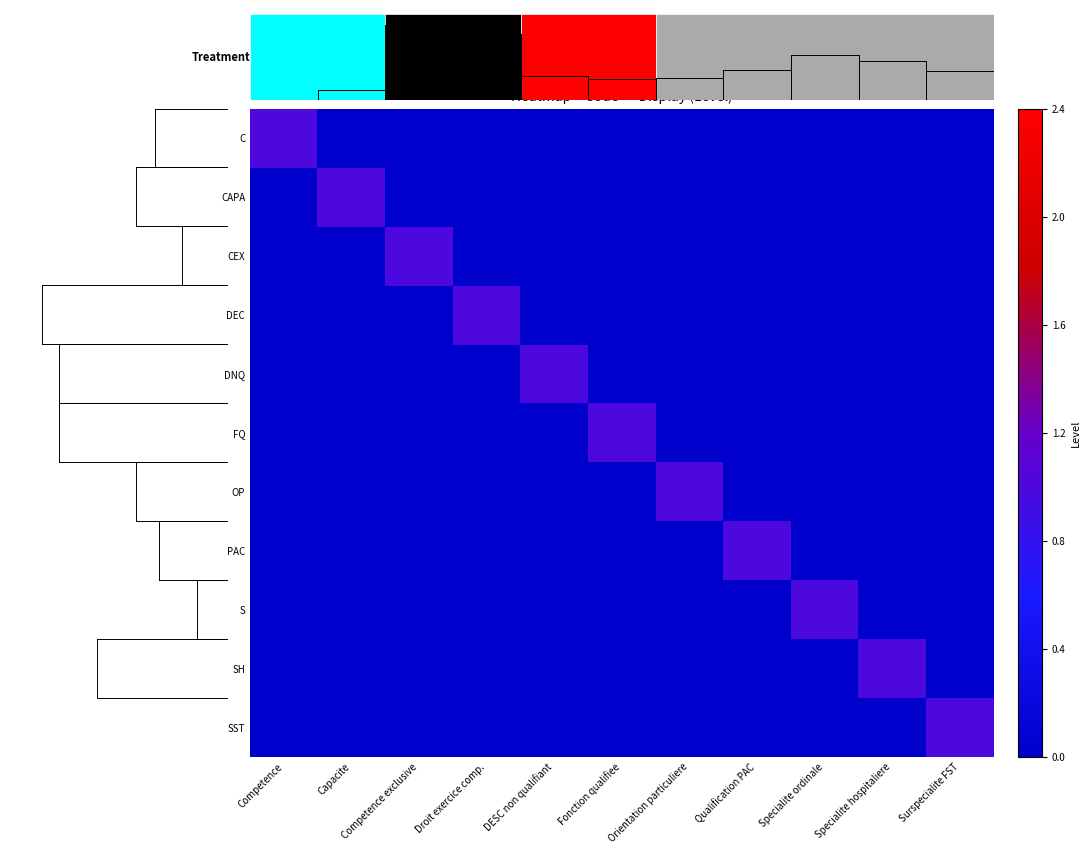

Reading left to right, what are all the values shown in this chart?

C: Competence=1	Capacite=0	Competence exclusive=0	Droit exercice comp.=0	DESC non qualifiant=0	Fonction qualifiee=0	Orientation particuliere=0	Qualification PAC=0	Specialite ordinale=0	Specialite hospitaliere=0	Surspecialite FST=0
CAPA: Competence=0	Capacite=1	Competence exclusive=0	Droit exercice comp.=0	DESC non qualifiant=0	Fonction qualifiee=0	Orientation particuliere=0	Qualification PAC=0	Specialite ordinale=0	Specialite hospitaliere=0	Surspecialite FST=0
CEX: Competence=0	Capacite=0	Competence exclusive=1	Droit exercice comp.=0	DESC non qualifiant=0	Fonction qualifiee=0	Orientation particuliere=0	Qualification PAC=0	Specialite ordinale=0	Specialite hospitaliere=0	Surspecialite FST=0
DEC: Competence=0	Capacite=0	Competence exclusive=0	Droit exercice comp.=1	DESC non qualifiant=0	Fonction qualifiee=0	Orientation particuliere=0	Qualification PAC=0	Specialite ordinale=0	Specialite hospitaliere=0	Surspecialite FST=0
DNQ: Competence=0	Capacite=0	Competence exclusive=0	Droit exercice comp.=0	DESC non qualifiant=1	Fonction qualifiee=0	Orientation particuliere=0	Qualification PAC=0	Specialite ordinale=0	Specialite hospitaliere=0	Surspecialite FST=0
FQ: Competence=0	Capacite=0	Competence exclusive=0	Droit exercice comp.=0	DESC non qualifiant=0	Fonction qualifiee=1	Orientation particuliere=0	Qualification PAC=0	Specialite ordinale=0	Specialite hospitaliere=0	Surspecialite FST=0
OP: Competence=0	Capacite=0	Competence exclusive=0	Droit exercice comp.=0	DESC non qualifiant=0	Fonction qualifiee=0	Orientation particuliere=1	Qualification PAC=0	Specialite ordinale=0	Specialite hospitaliere=0	Surspecialite FST=0
PAC: Competence=0	Capacite=0	Competence exclusive=0	Droit exercice comp.=0	DESC non qualifiant=0	Fonction qualifiee=0	Orientation particuliere=0	Qualification PAC=1	Specialite ordinale=0	Specialite hospitaliere=0	Surspecialite FST=0
S: Competence=0	Capacite=0	Competence exclusive=0	Droit exercice comp.=0	DESC non qualifiant=0	Fonction qualifiee=0	Orientation particuliere=0	Qualification PAC=0	Specialite ordinale=1	Specialite hospitaliere=0	Surspecialite FST=0
SH: Competence=0	Capacite=0	Competence exclusive=0	Droit exercice comp.=0	DESC non qualifiant=0	Fonction qualifiee=0	Orientation particuliere=0	Qualification PAC=0	Specialite ordinale=0	Specialite hospitaliere=1	Surspecialite FST=0
SST: Competence=0	Capacite=0	Competence exclusive=0	Droit exercice comp.=0	DESC non qualifiant=0	Fonction qualifiee=0	Orientation particuliere=0	Qualification PAC=0	Specialite ordinale=0	Specialite hospitaliere=0	Surspecialite FST=1